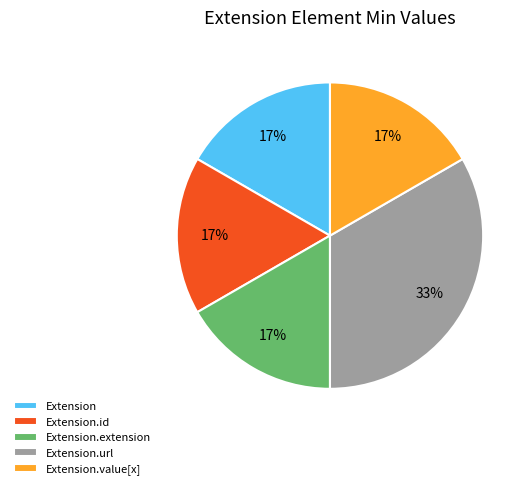

Is Extension.value[x] the majority of the pie?

No